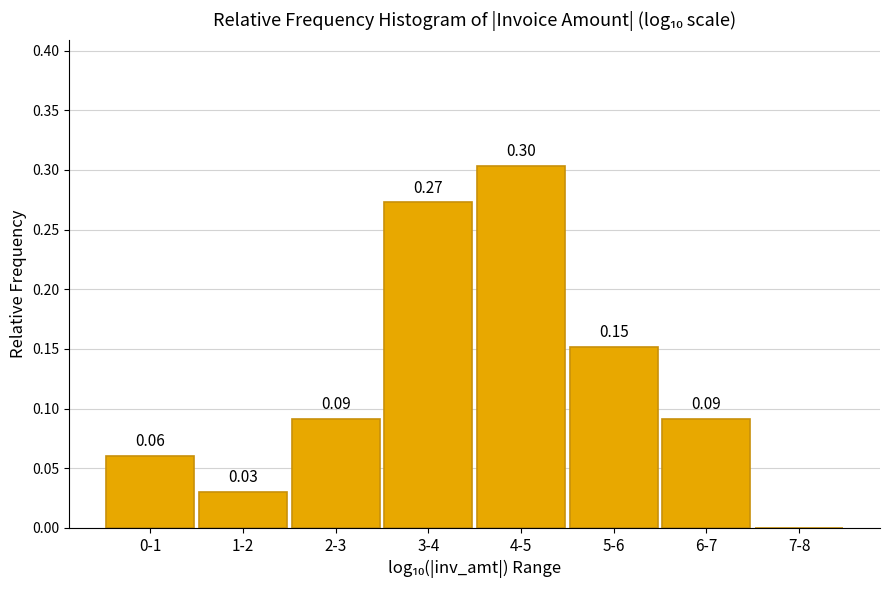

Which has a higher value, 2-3 or 4-5?

4-5